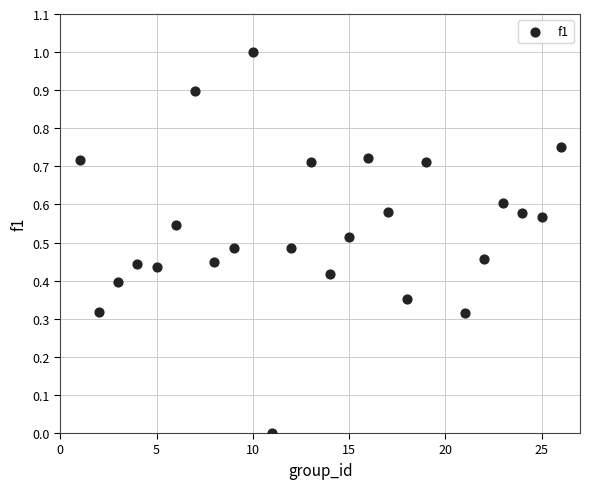

What is the range of Y values (max minus min)?

1.0